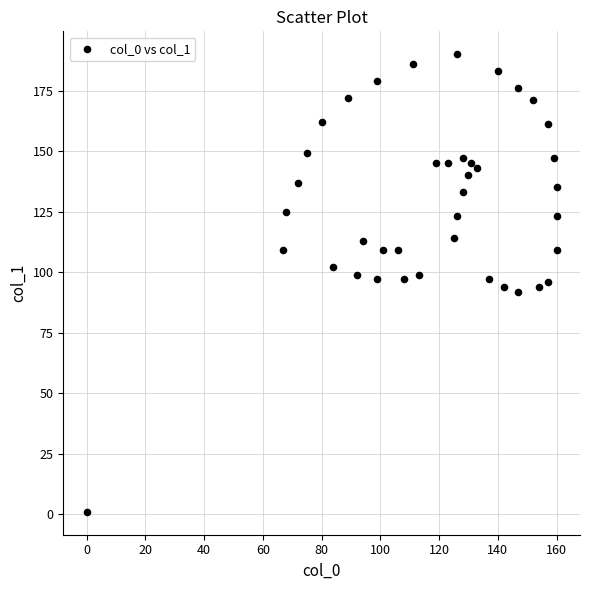

What is the range of Y values (max minus min)?

189